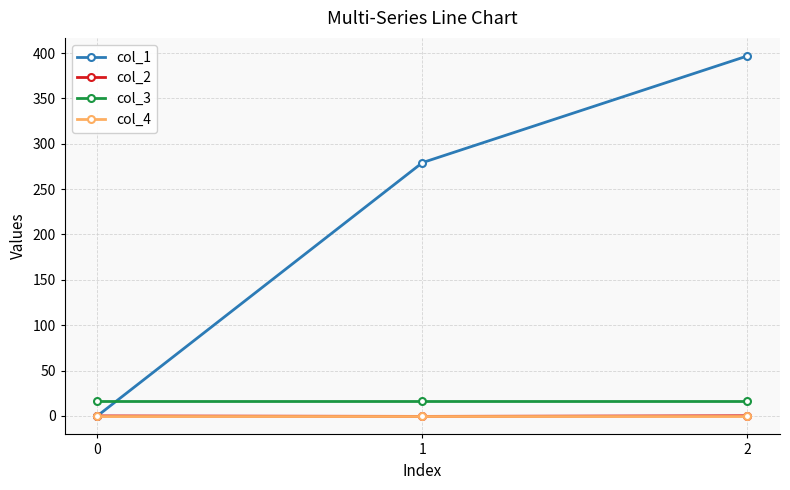

How many values in the col_2 series are below 0?

1